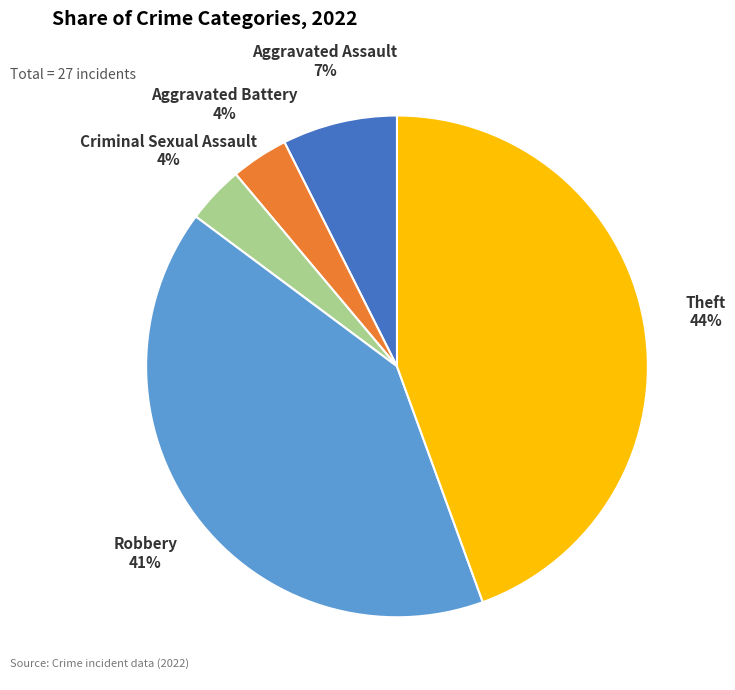

To the nearest percent, what is the combined percentage of Aggravated Battery and Aggravated Assault?

11%